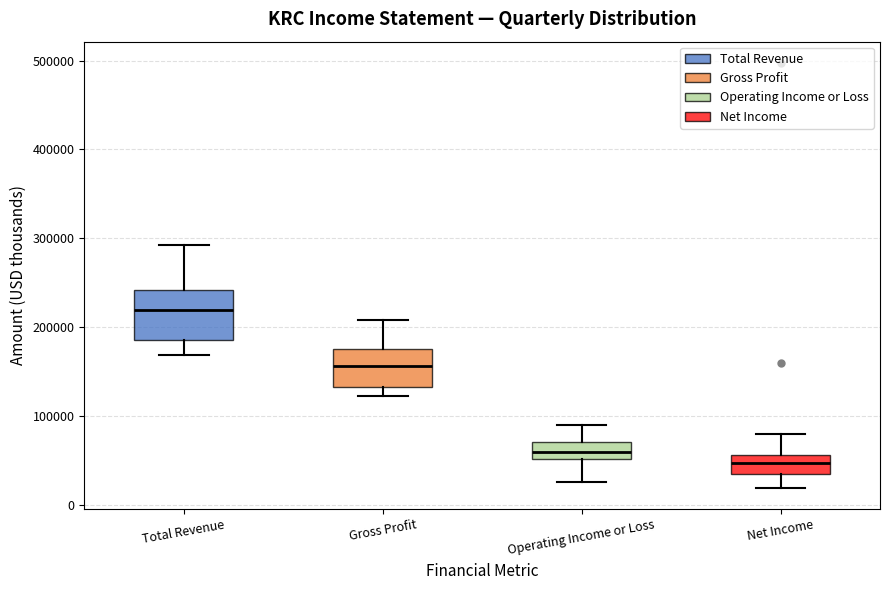

Where does the lower whisker of the box for Total Revenue end on the y-axis? The values are not printed on the chart, so give them approximately, as read against the axis.

170000